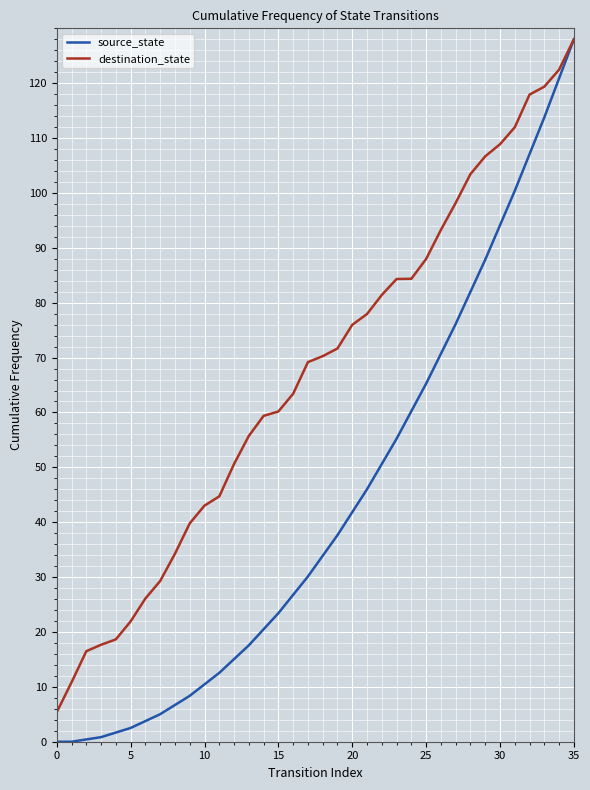

What is the difference between the maximum and second lowest values in the destination_state series?

117.2